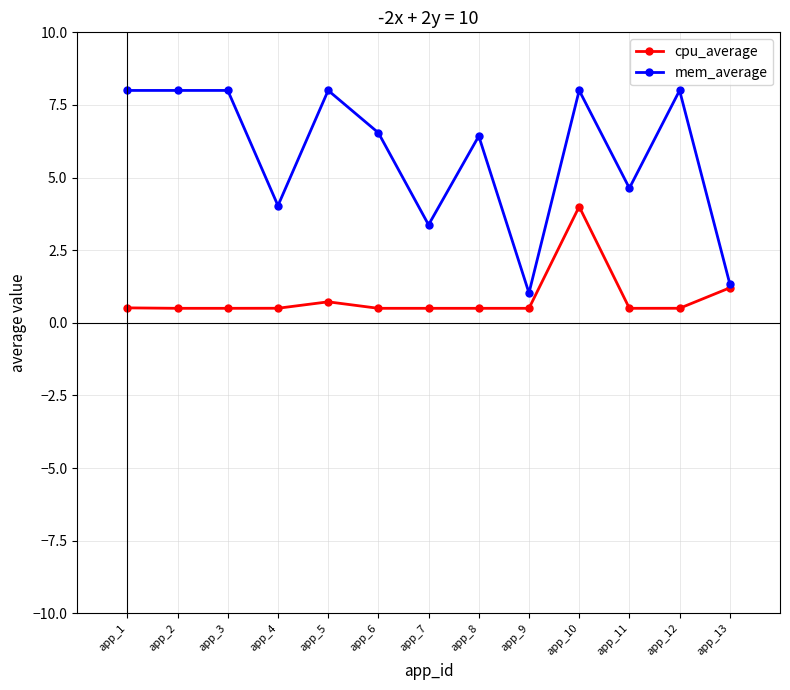

At app_10, list the series in order from largest to smallest.

mem_average, cpu_average